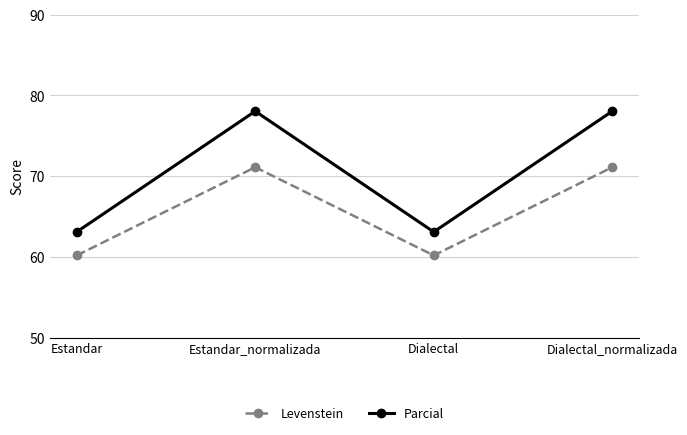

List the series in order of their overall mean, lowest first.

Levenstein, Parcial